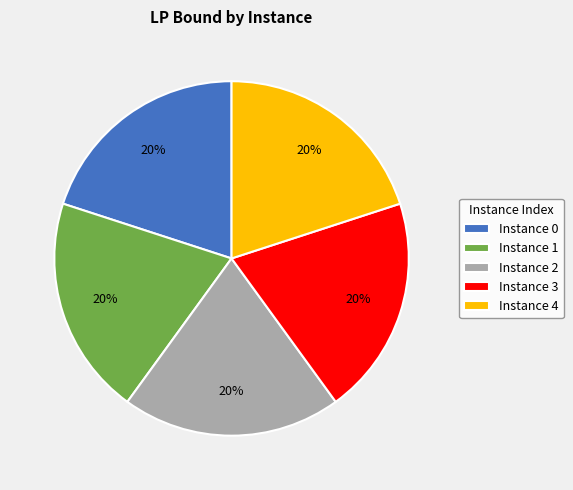

The Instance 1 slice represents 34% of the pie. True or false?

False